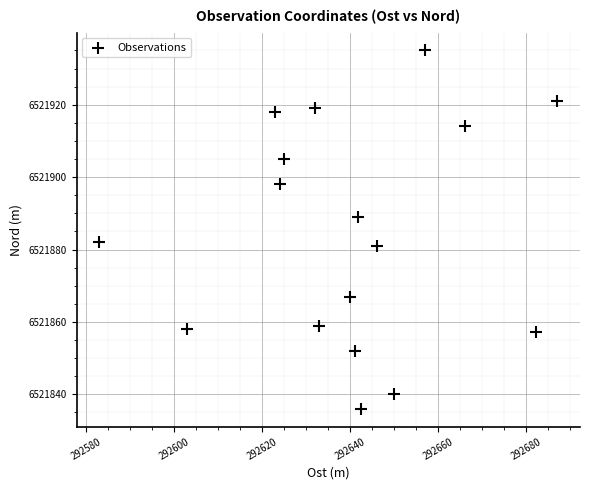

What is the range of X values (max minus min)?

104.0